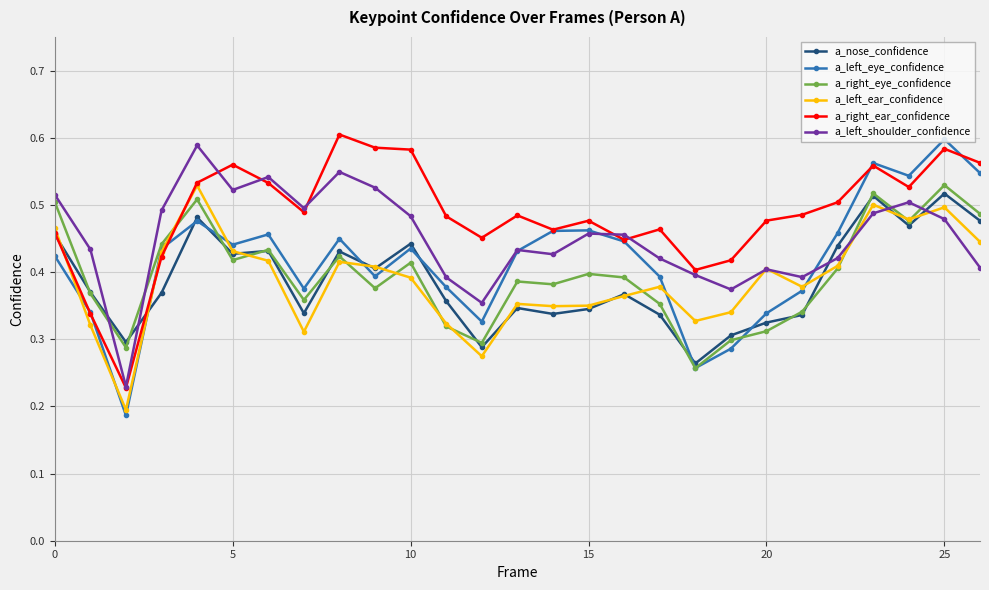

At how many categories does at least one series exceed 0?

27